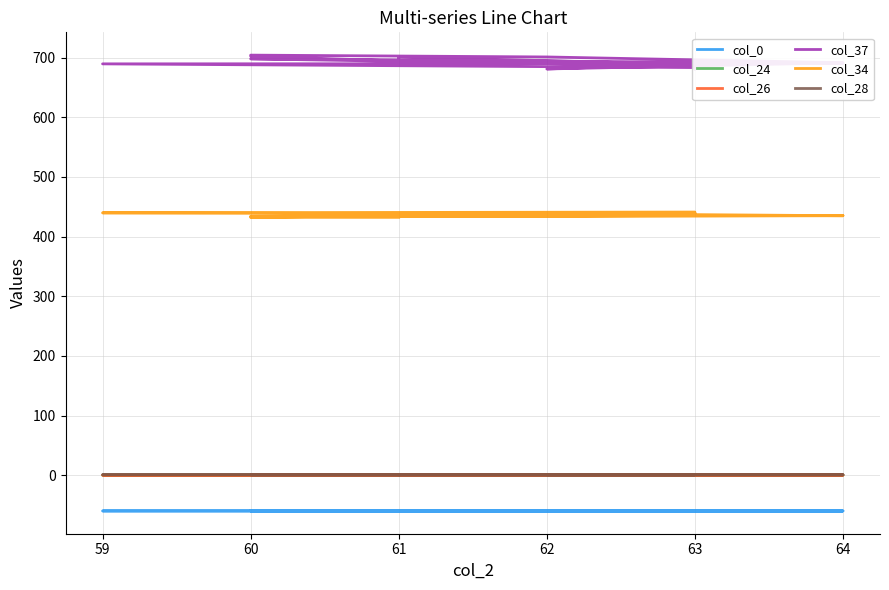

True or false: col_24 has more than 0 interior local peaks.

True